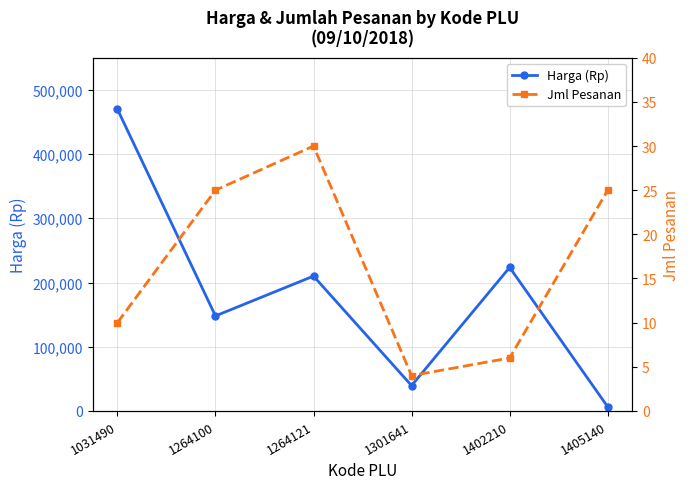

Rank the series by their maximum value, from lowest to highest.

Jml Pesanan, Harga (Rp)